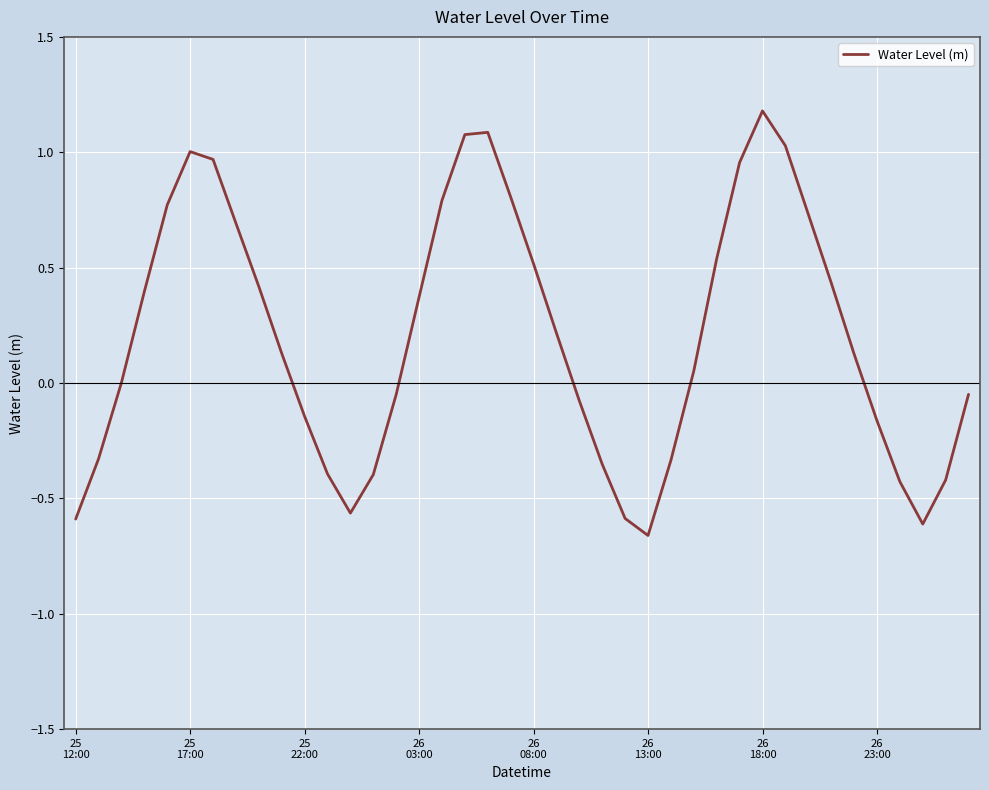

What is the difference between the maximum and minimum values?

1.8